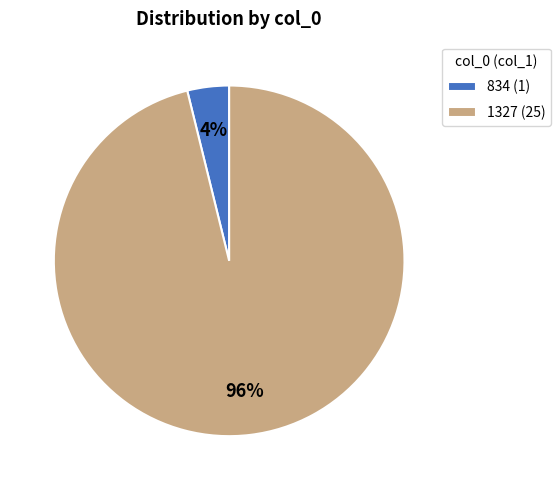

The 1327 (25) slice represents 85% of the pie. True or false?

False